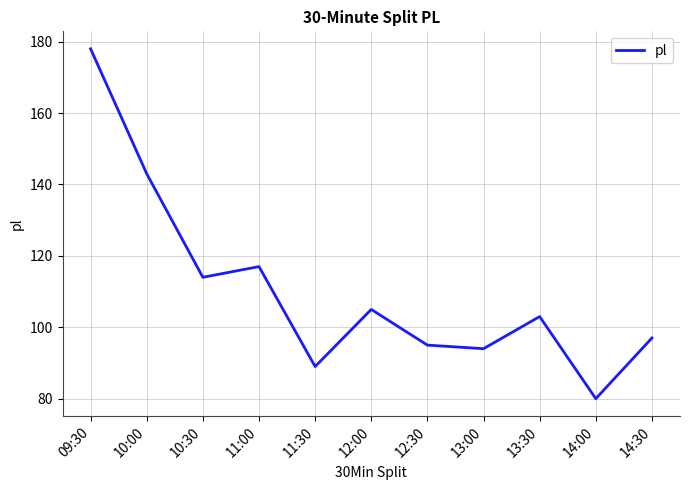

How many lines are shown in the chart?

1